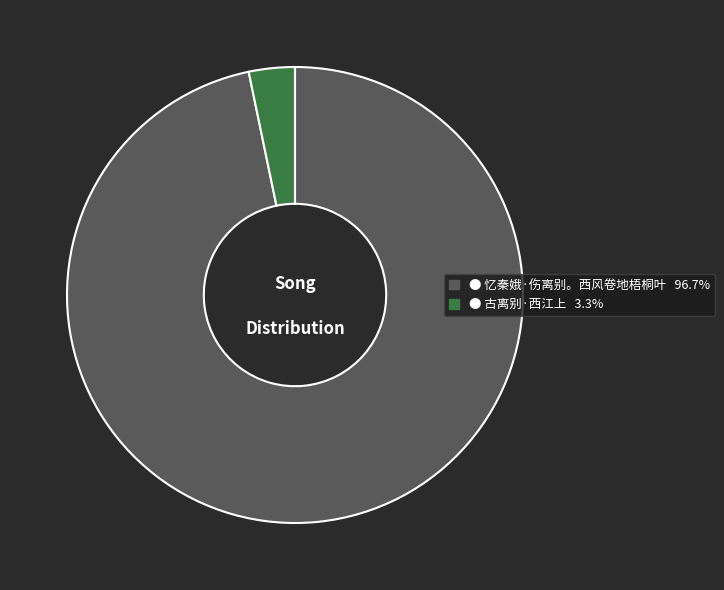

Count the number of slices in the pie.

2